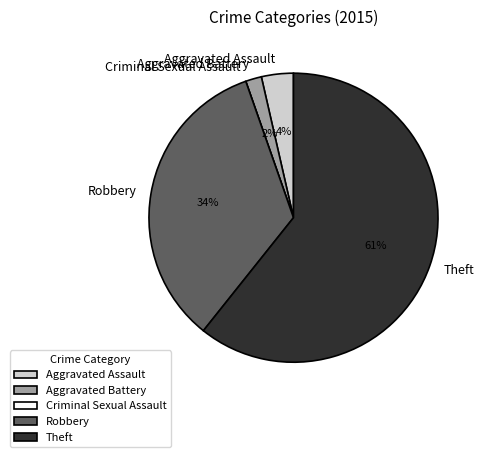

True or false: Robbery accounts for 34% of the total.

True